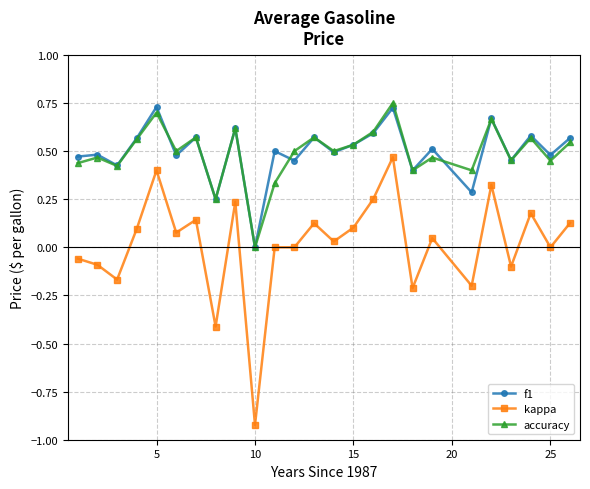

True or false: kappa has more than 2 interior local peaks.

True